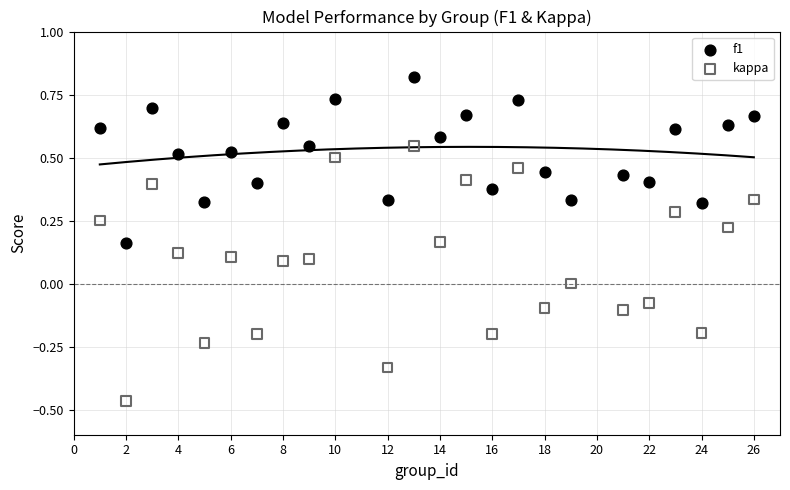

Which series has the widest spread of Y values?

kappa